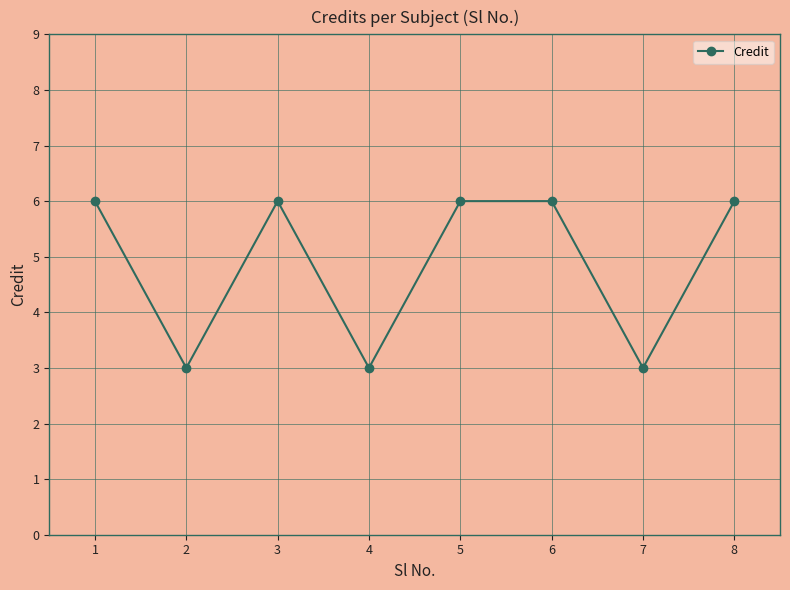

What is the change in value from 3 to 4?

-3